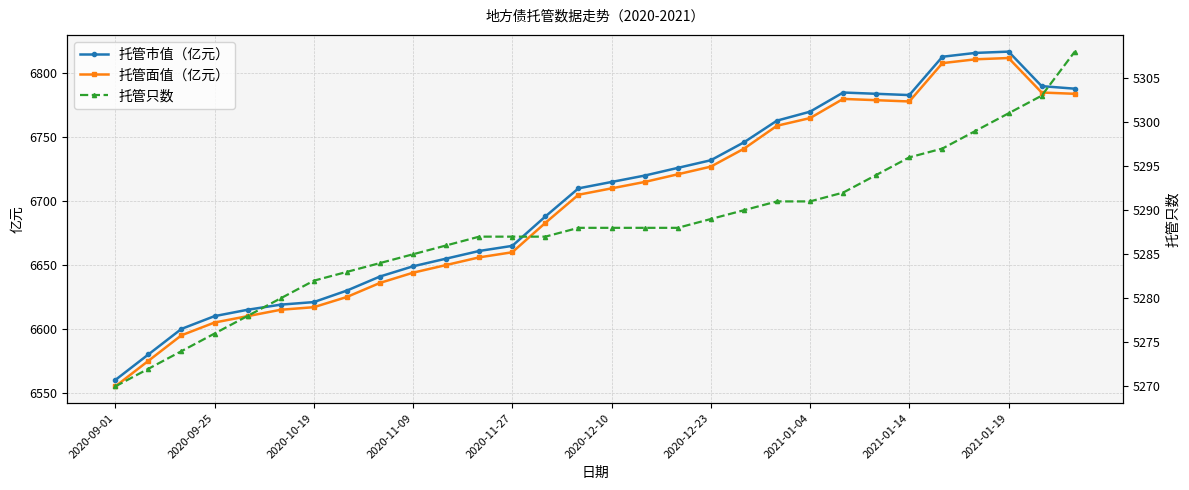

What is the minimum value for 托管市值（亿元）?

6560